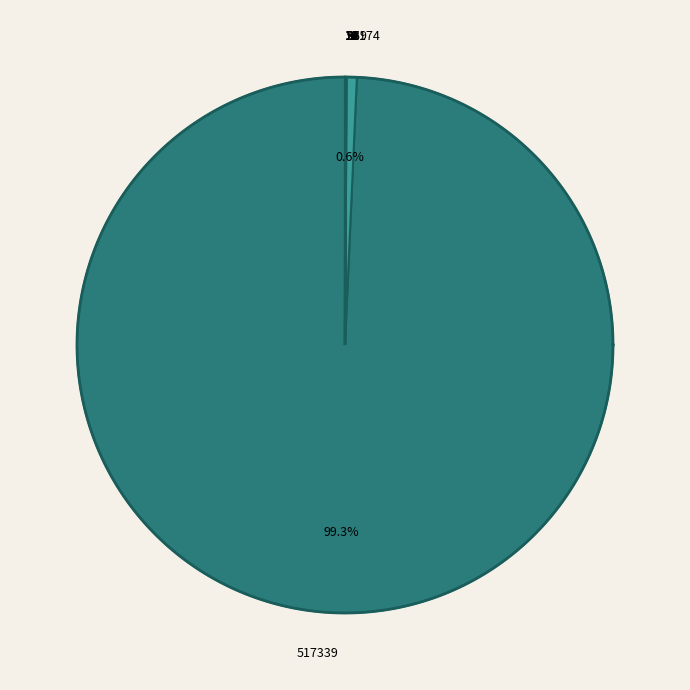

How many slices are in this pie chart?

10